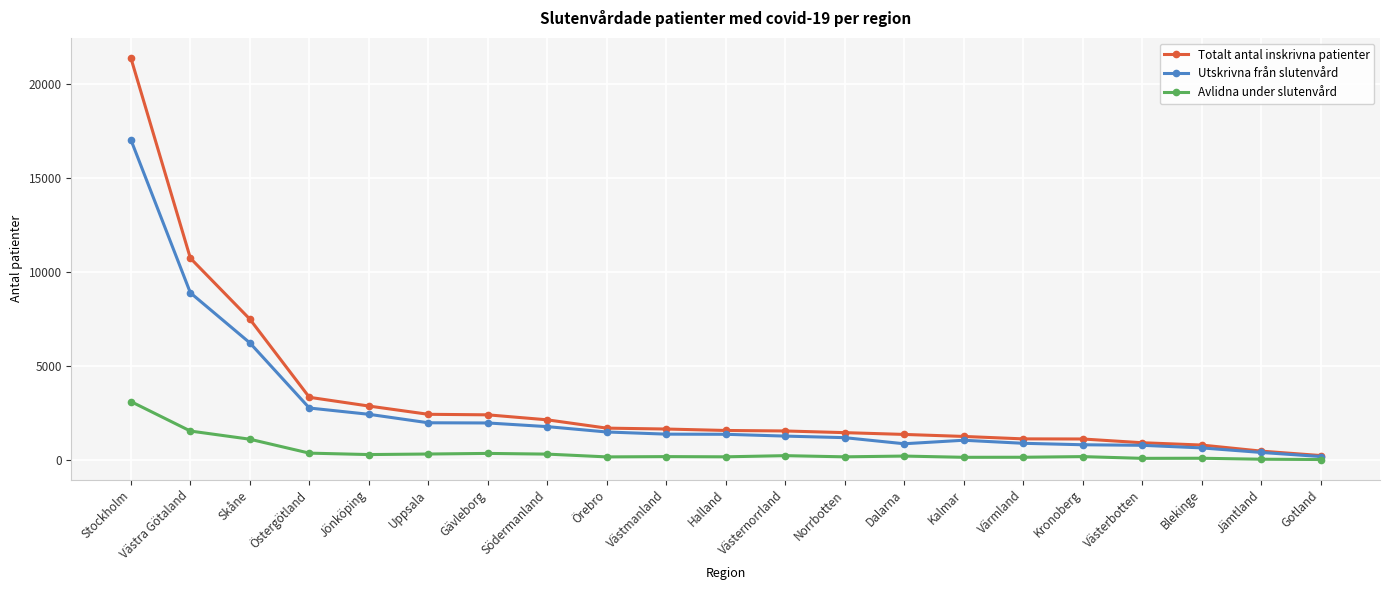

At which label does Utskrivna från slutenvård reach its peak?

Stockholm